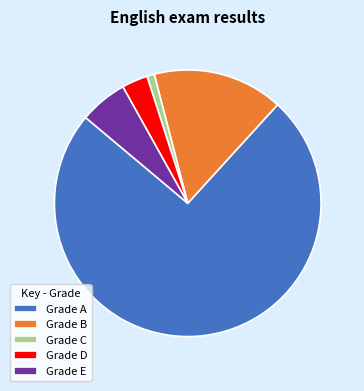

Which category has the smallest portion of the pie?

Grade C